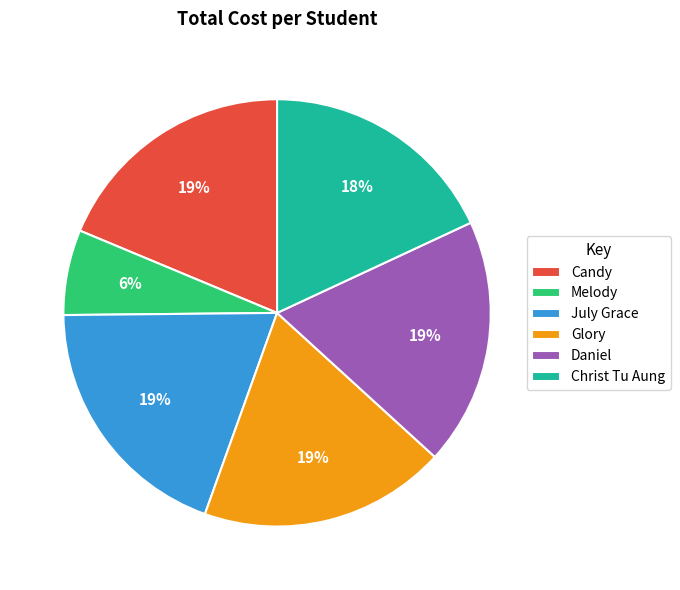

What percentage is the Daniel slice, to the nearest percent?

19%